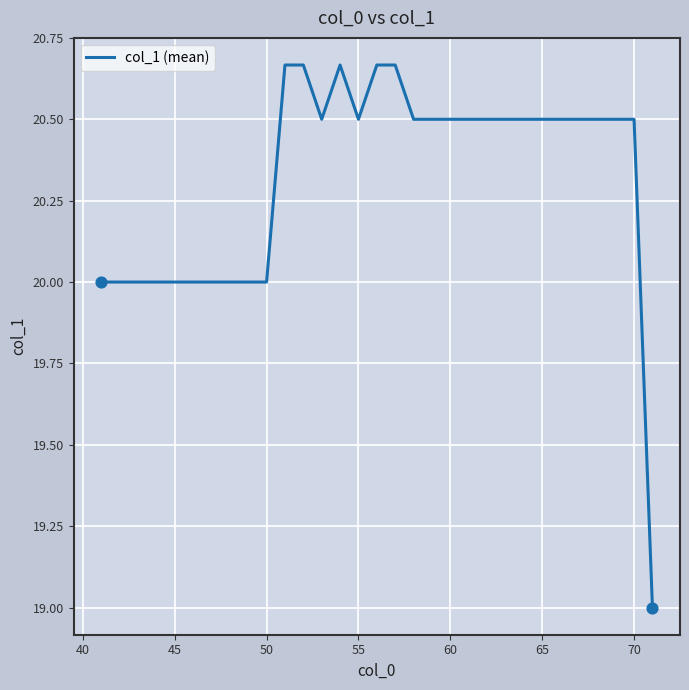

What is the minimum value shown in the chart?

19.0